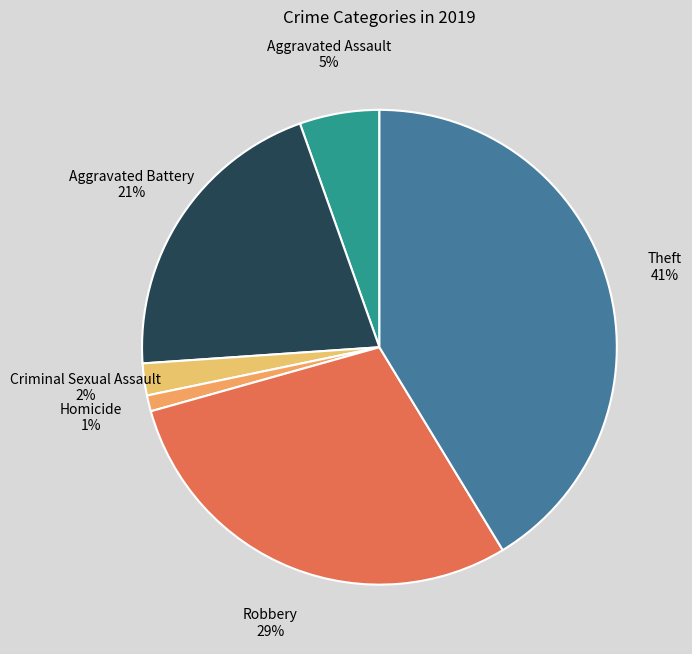

Does Criminal Sexual Assault represent more than half of the total?

No